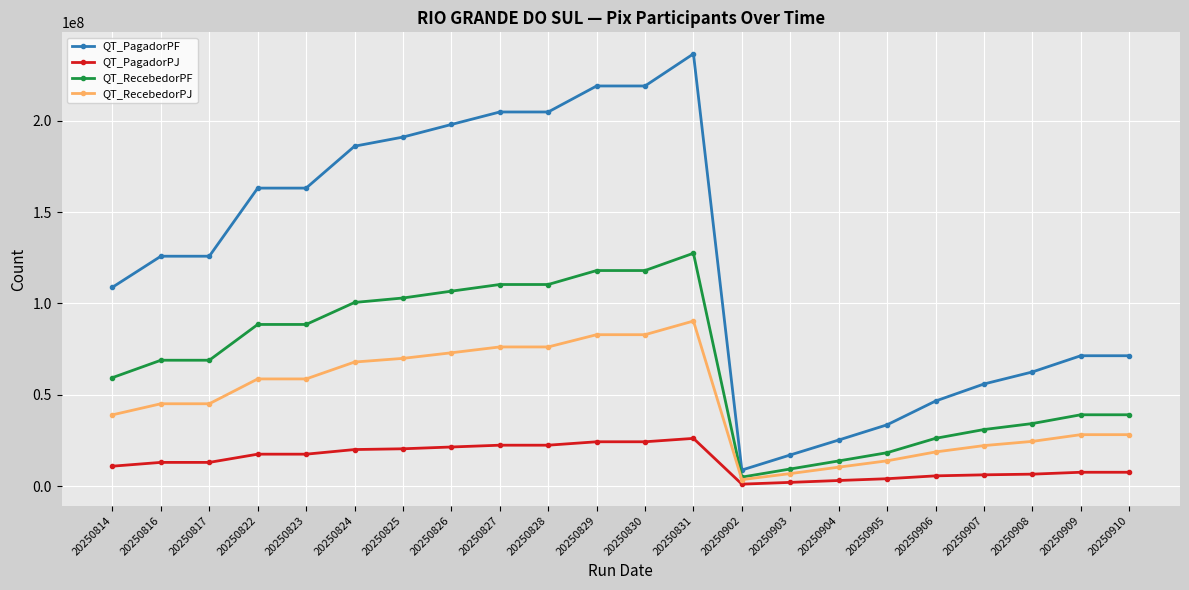

What is the difference between the maximum and minimum values in the QT_PagadorPF series?

227773325